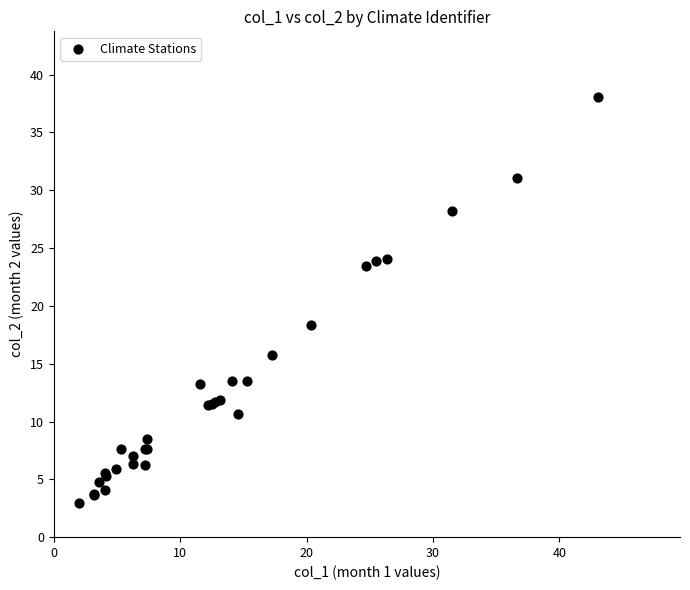

What Y value in the scatter plot is closest to 20?

18.4